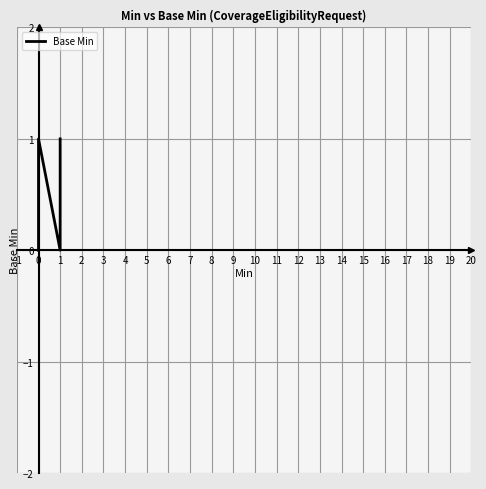

What is the greatest value displayed?

1